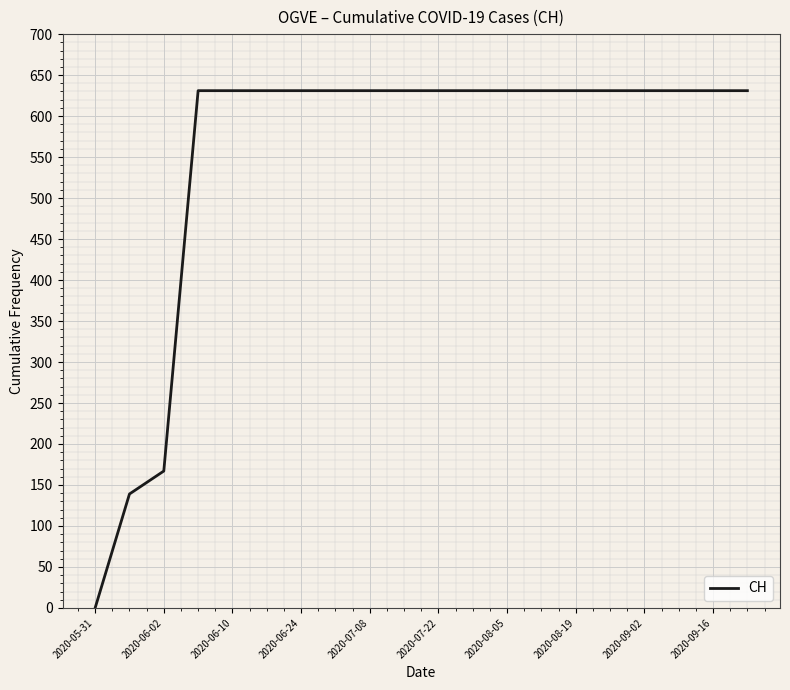

What is the average value?

552